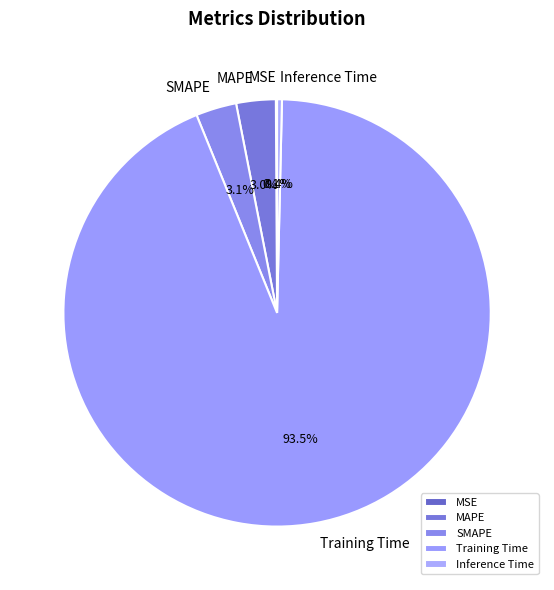

Which category has the biggest portion of the pie?

Training Time